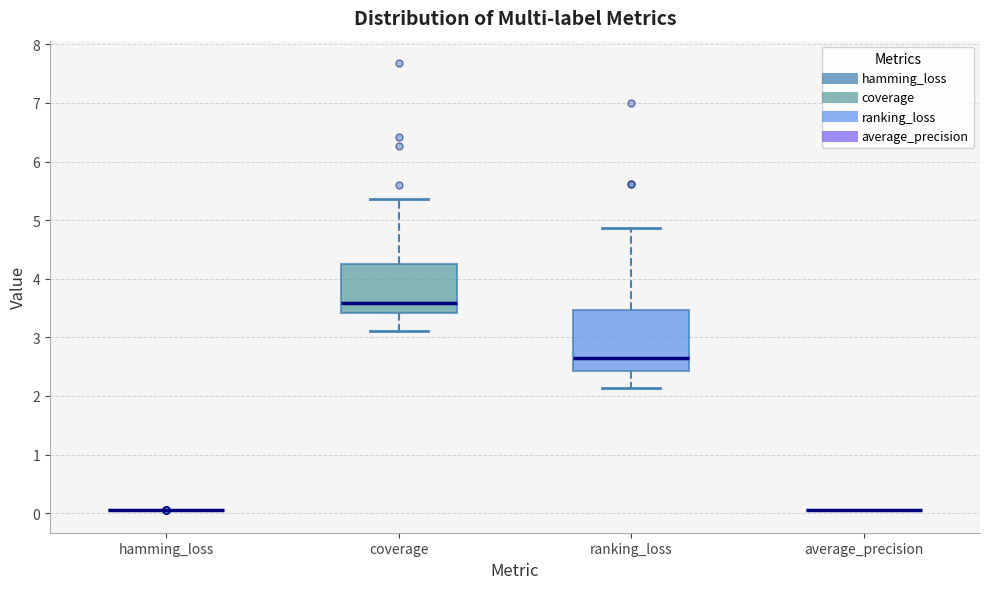

Reading left to right, transcribe this box plot: for each box, give where its median line is, the range the box spans, and where its two whiskers end, as read against the y-axis. The values are not printed on the chart, so give them approximately, as read against the axis.

hamming_loss: box collapsed to a line at 0.0, whiskers 0.0 to 0.1
coverage: median 3.6, box 3.4 to 4.3, whiskers 3.1 to 5.4
ranking_loss: median 2.6, box 2.4 to 3.5, whiskers 2.1 to 4.9
average_precision: box collapsed to a line at 0.0, whiskers 0.0 to 0.1